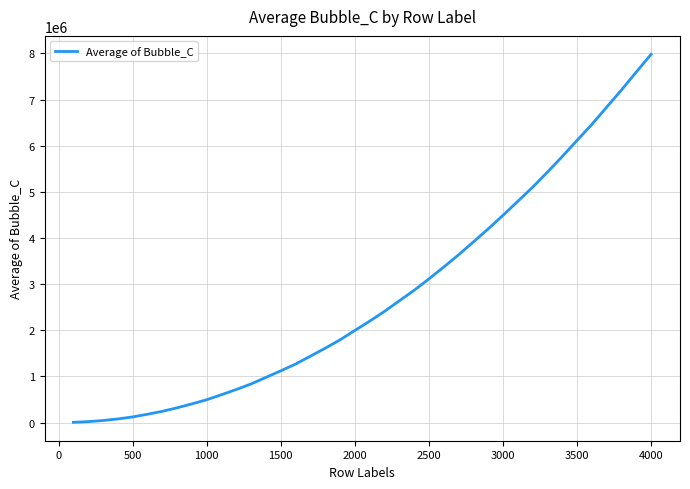

What is the maximum value shown in the chart?

7982142